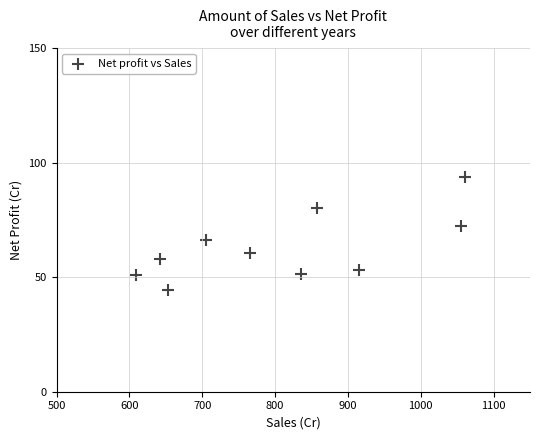

What is the average X value?

809.8